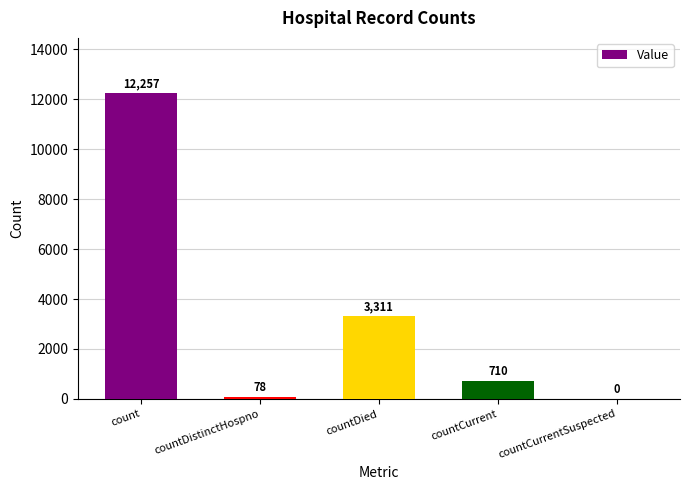

Reading left to right, what are all the values shown in this chart?

count=12257	countDistinctHospno=78	countDied=3311	countCurrent=710	countCurrentSuspected=0